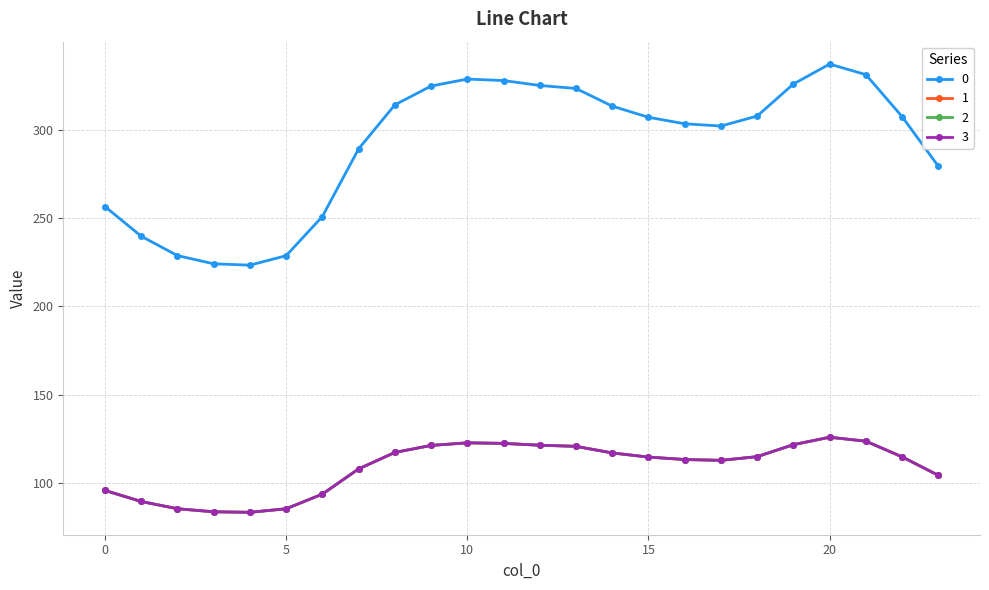

Does the chart have visible grid lines?

Yes